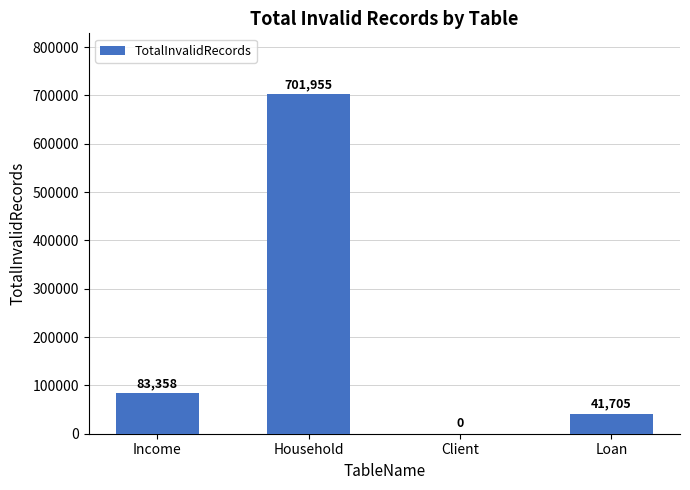

How many values are above zero?

3